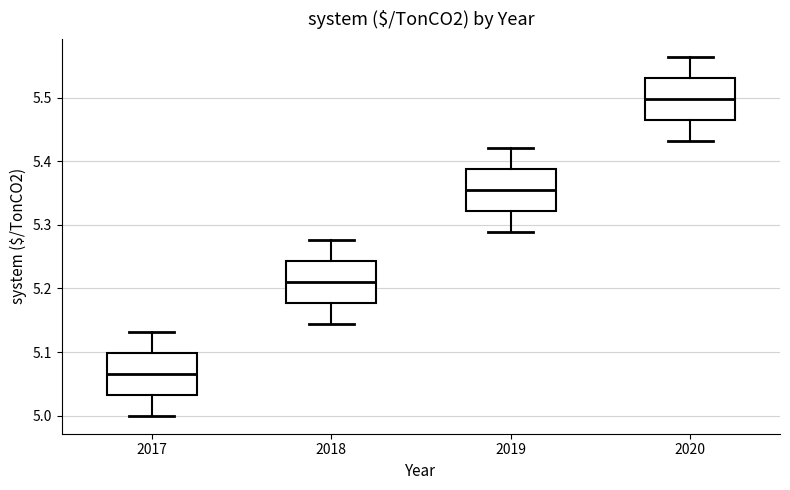

Which box has the lowest median line?

2017